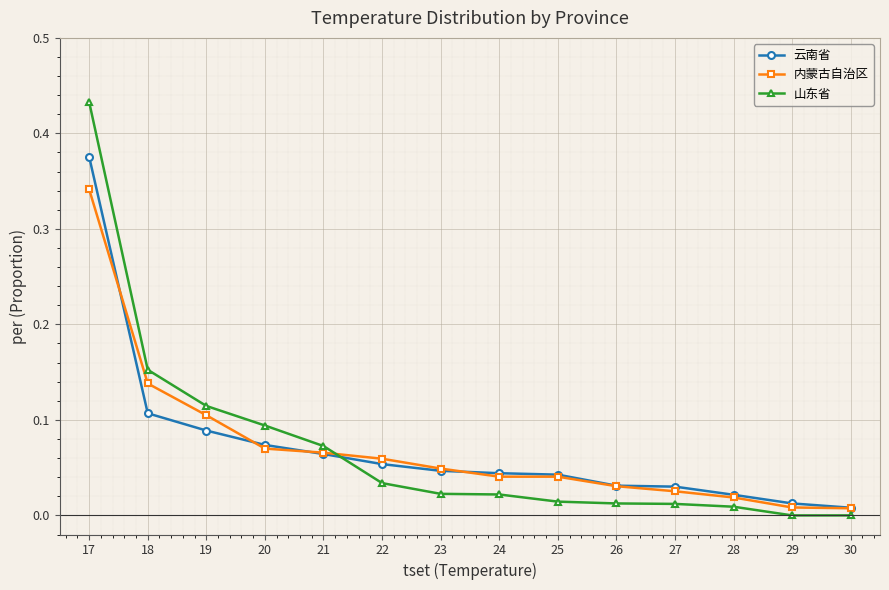

The value of 内蒙古自治区 at 24 is 0.0. True or false?

True